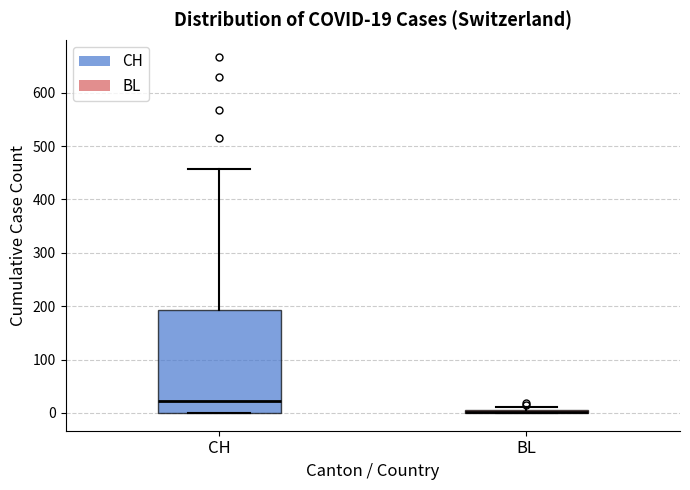

Which box is the tallest, from its lower edge to its upper edge?

CH